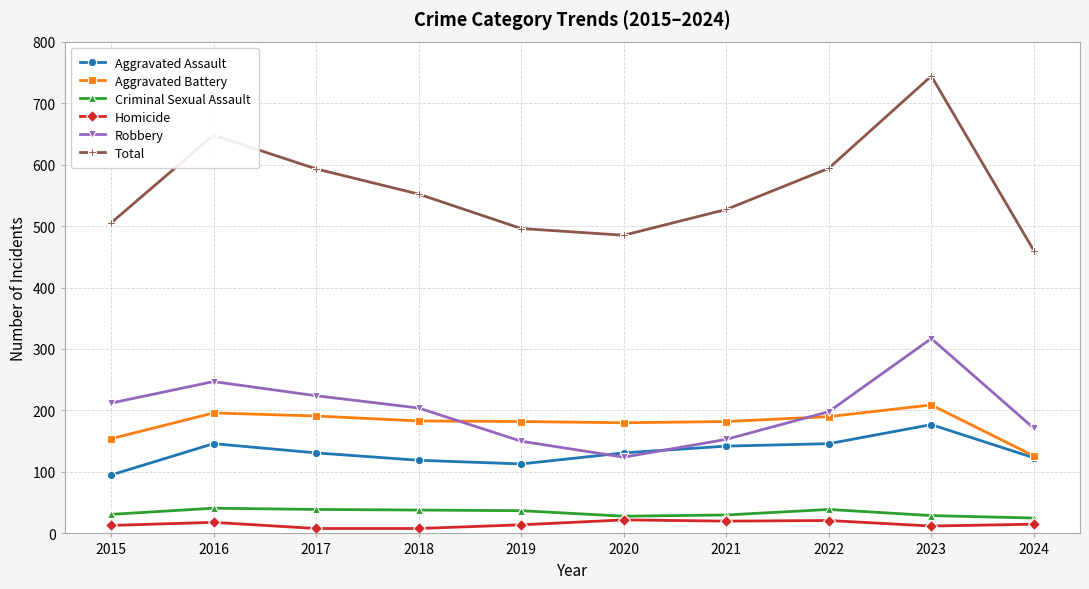

Where does the Aggravated Battery series first go above 183?

2016